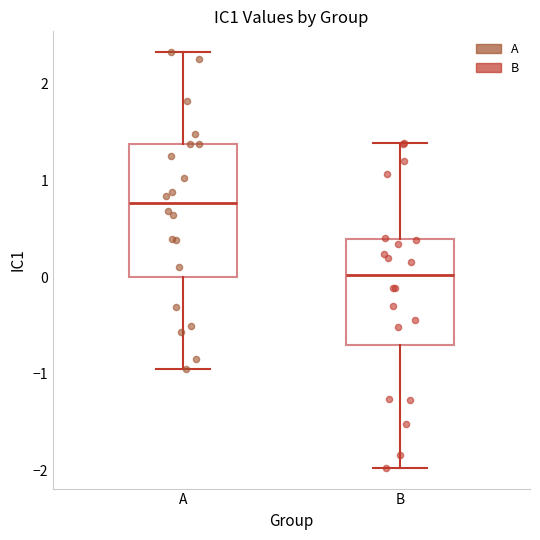

Where does the upper whisker of the box for A end on the y-axis? The values are not printed on the chart, so give them approximately, as read against the axis.

2.3